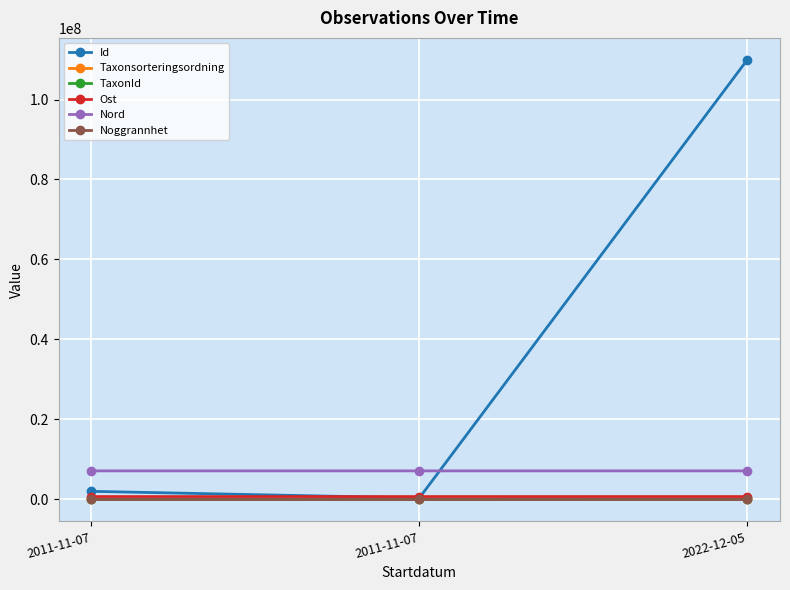

Which label corresponds to the largest value in the chart?

2022-12-05